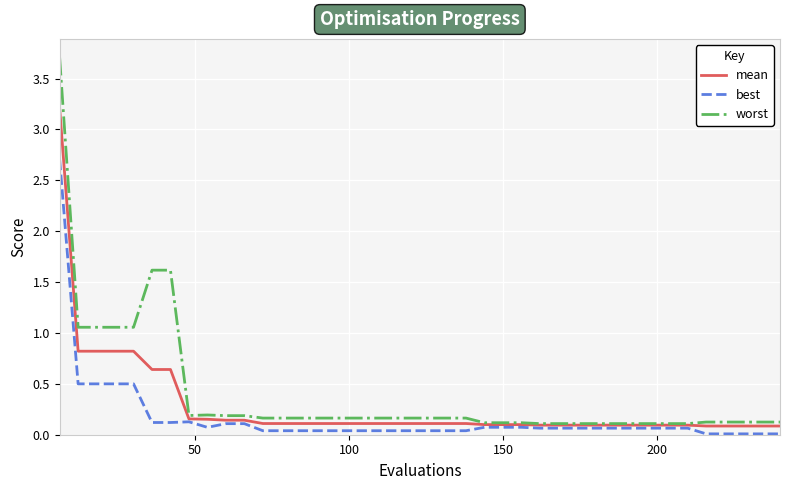

Which series has the widest spread of values?

worst